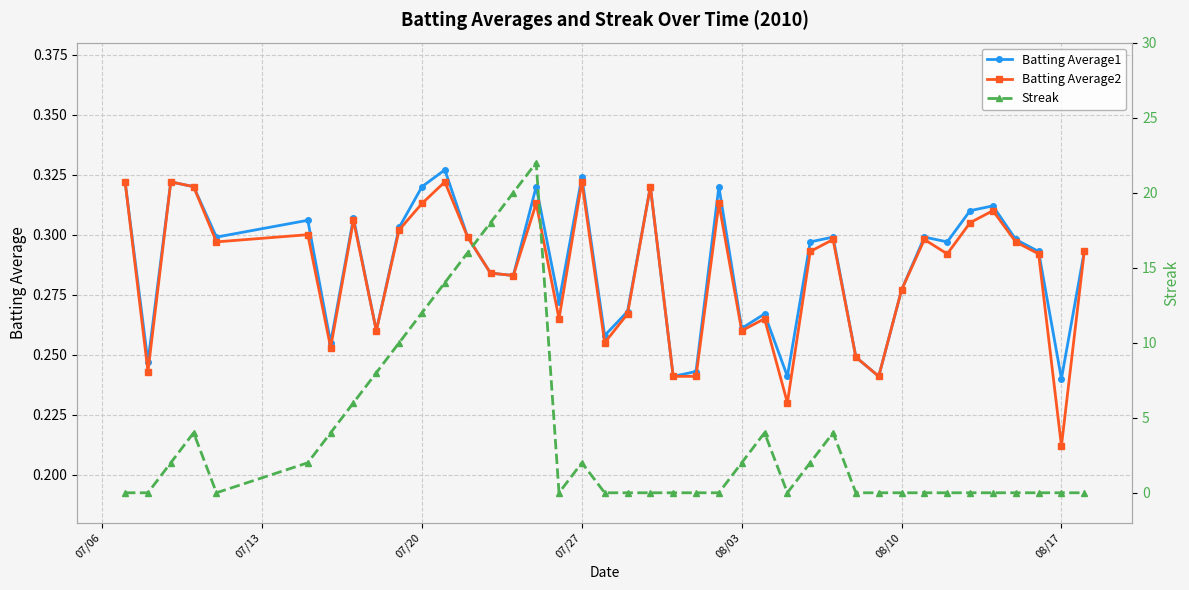

How many Batting Average2 values are between 0 and 1?

40